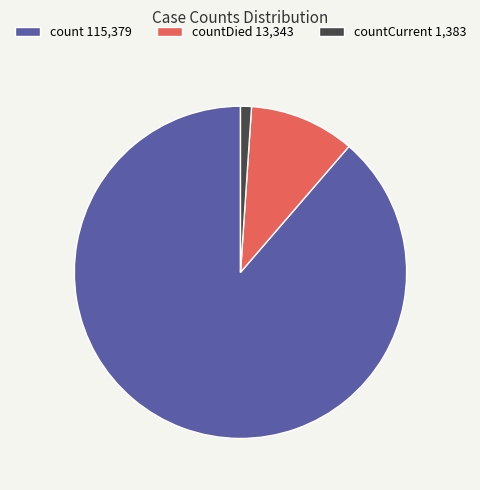

What is the smallest slice in the pie chart?

countCurrent 1,383